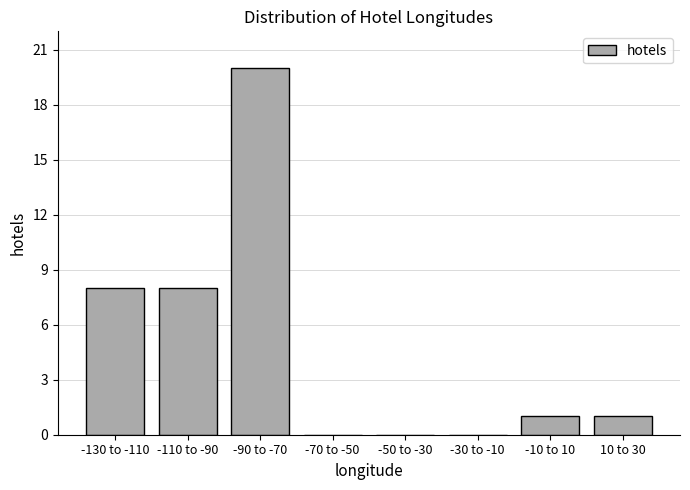

Reading left to right, list all the values displayed in this chart.

-130 to -110=8	-110 to -90=8	-90 to -70=20	-70 to -50=0	-50 to -30=0	-30 to -10=0	-10 to 10=1	10 to 30=1